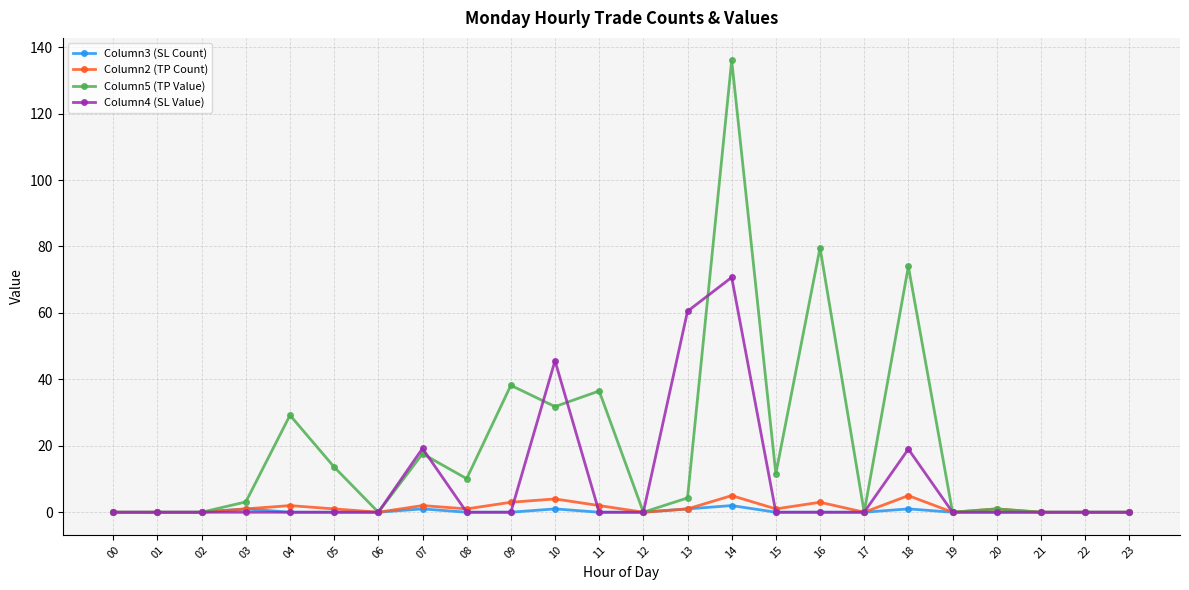

Which series has the widest spread of values?

Column5 (TP Value)